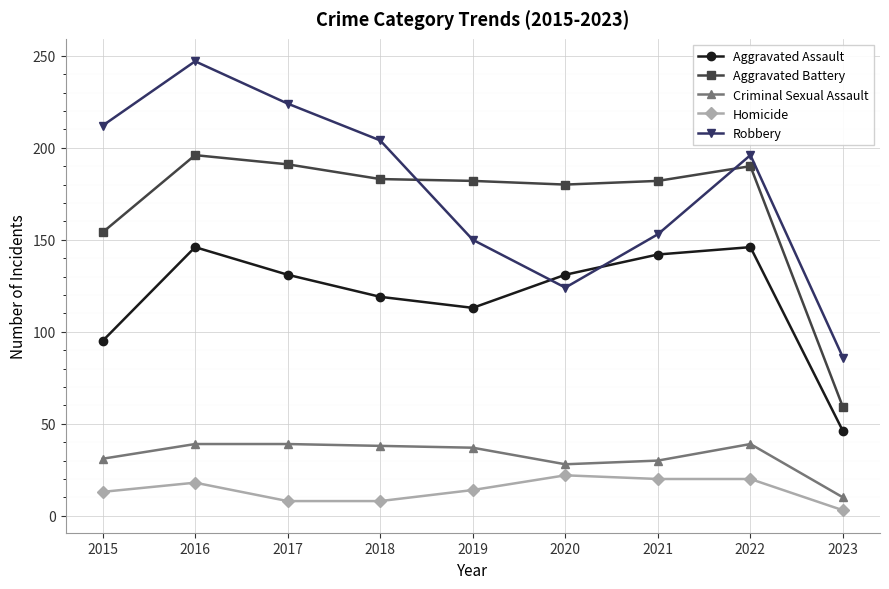

At which label does Criminal Sexual Assault reach its minimum?

2023